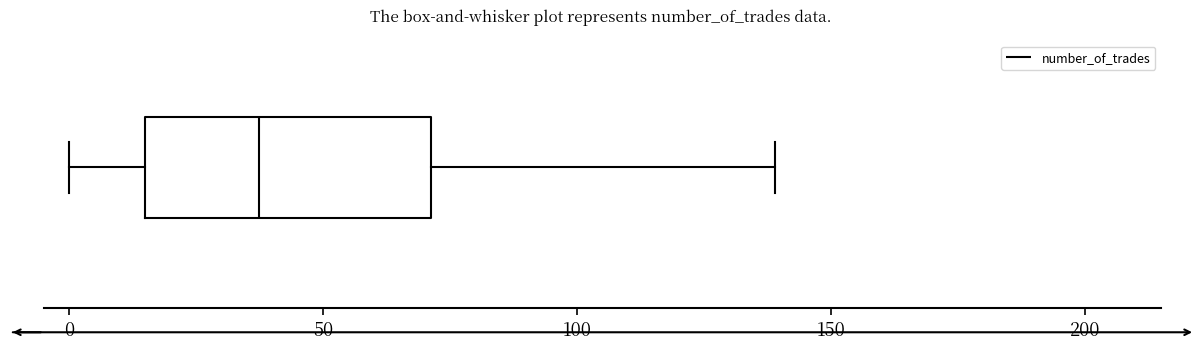

Where is the right edge of the box on the x-axis? The values are not printed on the chart, so give them approximately, as read against the axis.

70